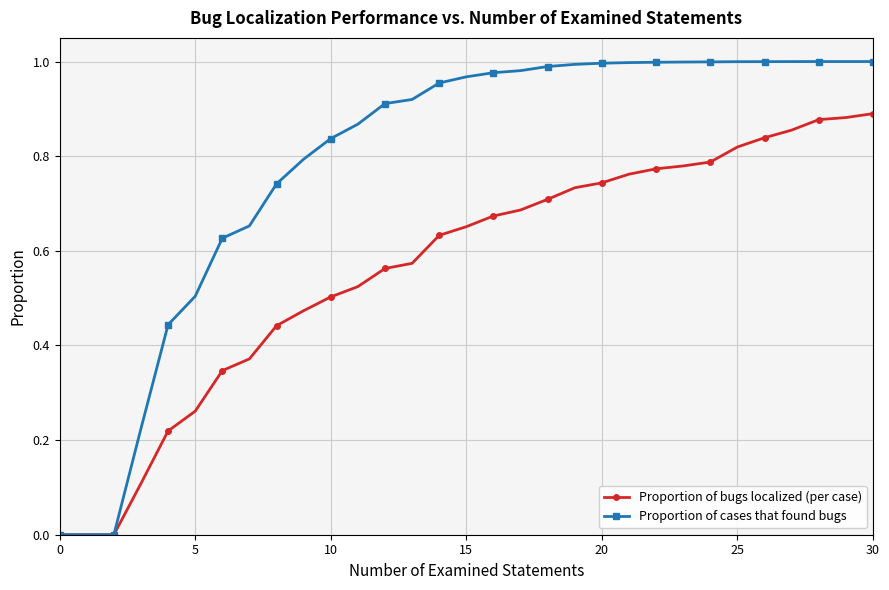

Which series has the largest total across all categories?

Proportion of cases that found bugs